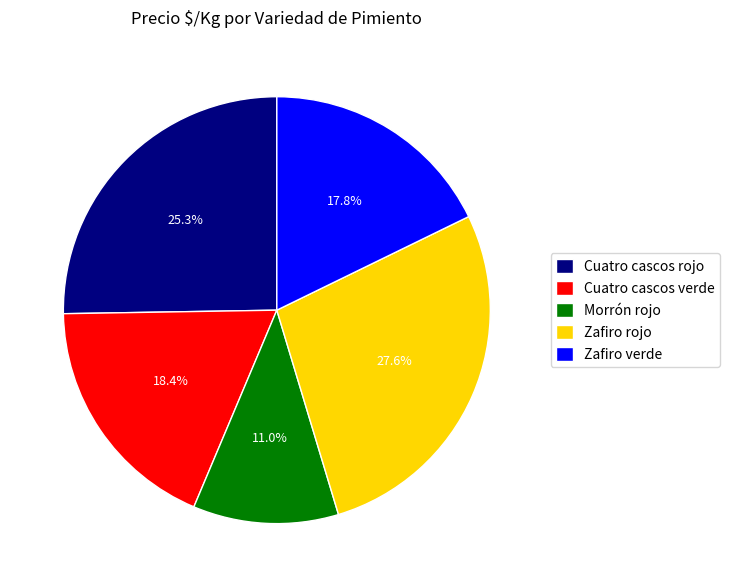

To the nearest percent, what is the combined percentage of Zafiro rojo and Morrón rojo?

39%